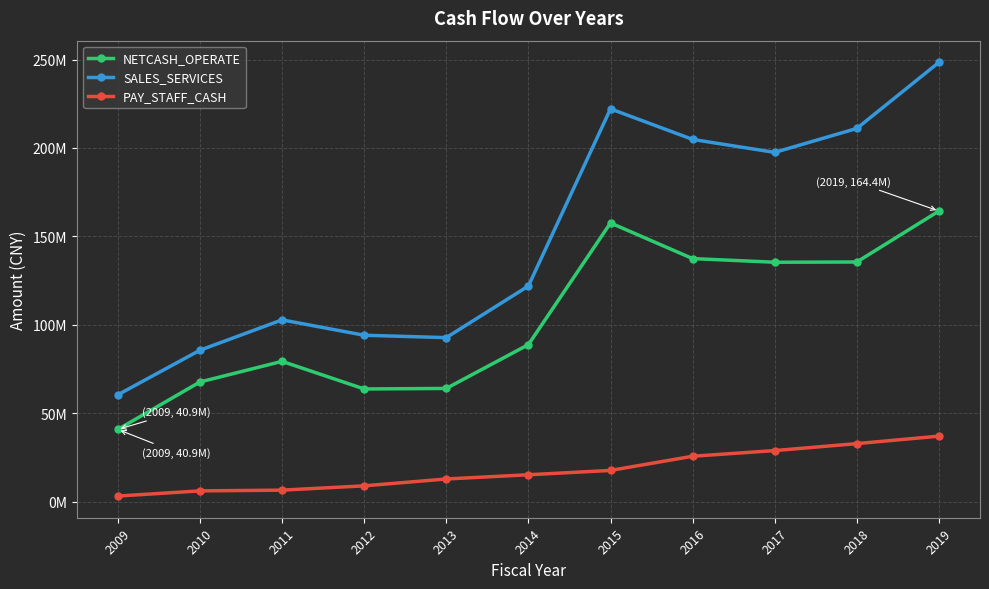

True or false: SALES_SERVICES and PAY_STAFF_CASH intersect in this chart.

False